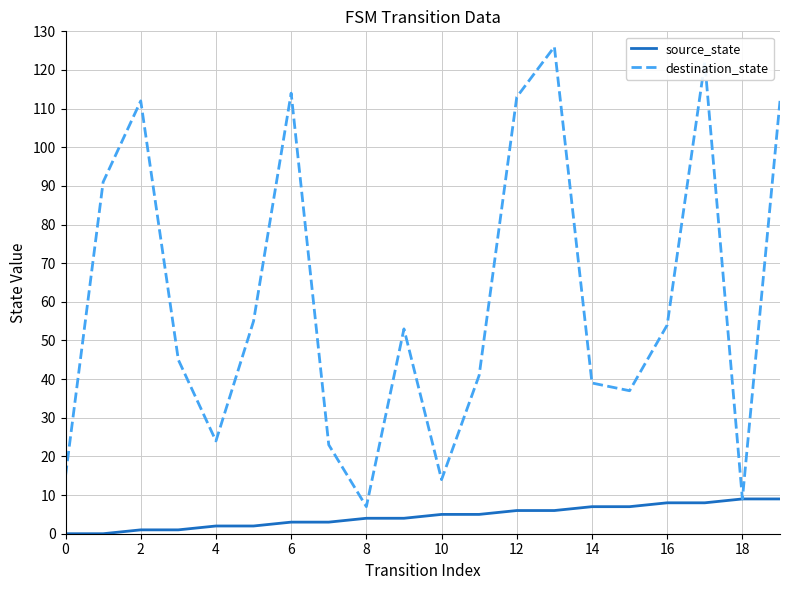

True or false: destination_state has more than 2 points higher than both neighbors.

True